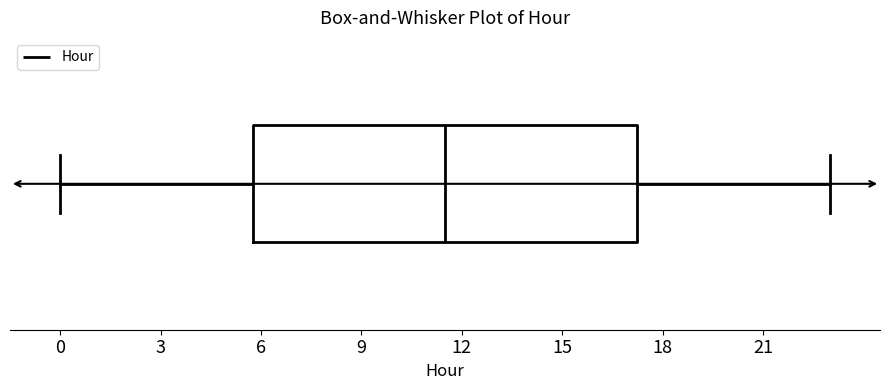

Where does the median line of the box sit on the x-axis? The values are not printed on the chart, so give them approximately, as read against the axis.

11.5